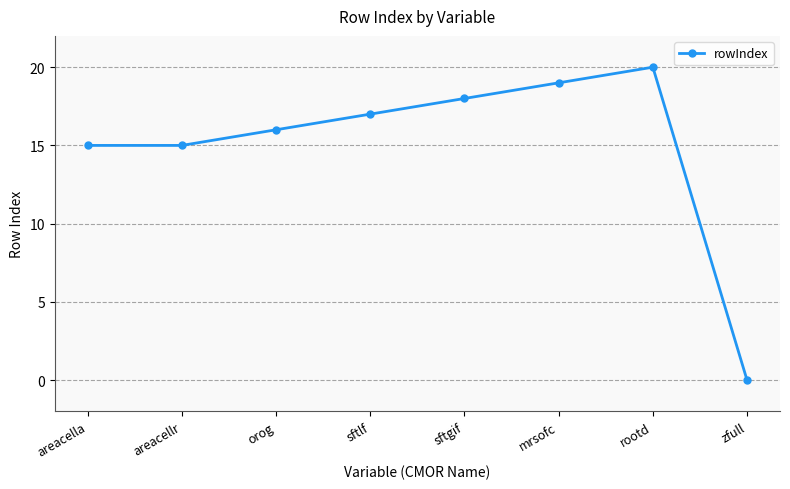

How many lines are shown in the chart?

1